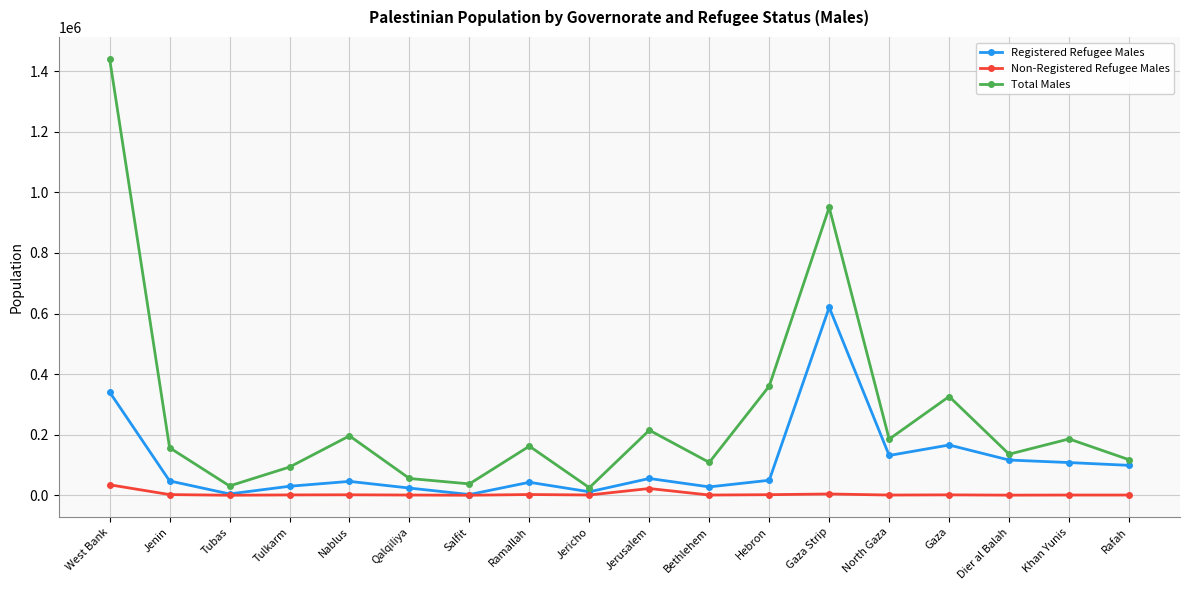

Where is the first local minimum for Registered Refugee Males?

Tubas